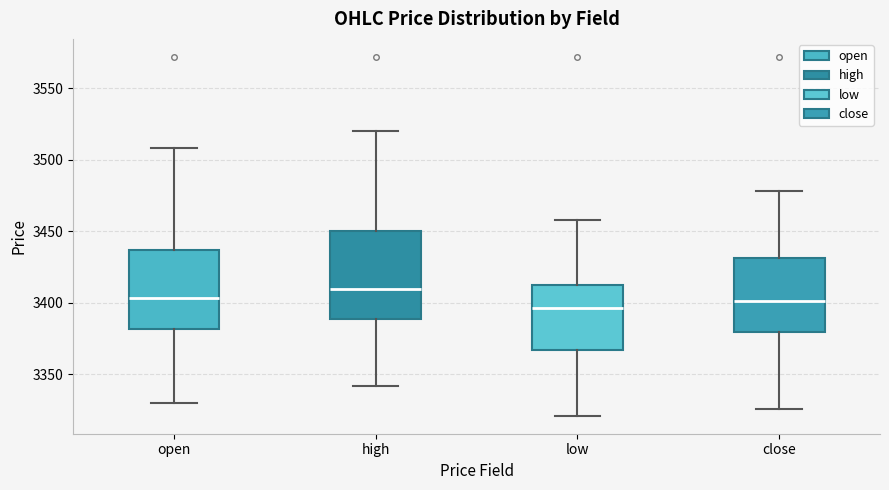

Where does the upper whisker of the box for low end on the y-axis? The values are not printed on the chart, so give them approximately, as read against the axis.

3460